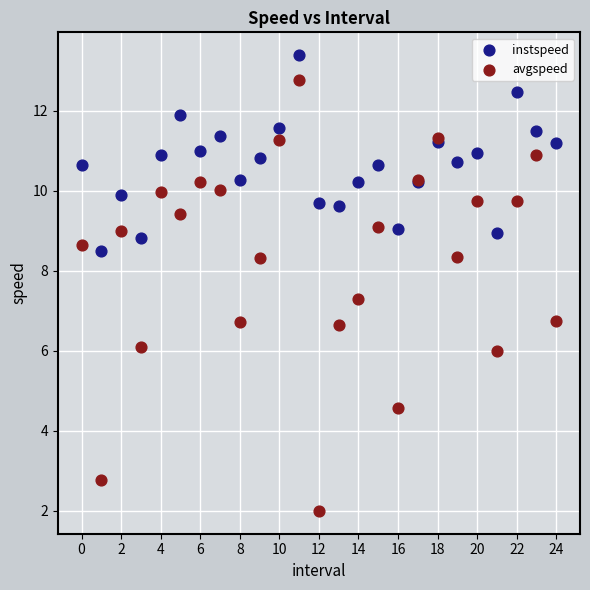

Which series reaches the maximum Y coordinate?

instspeed